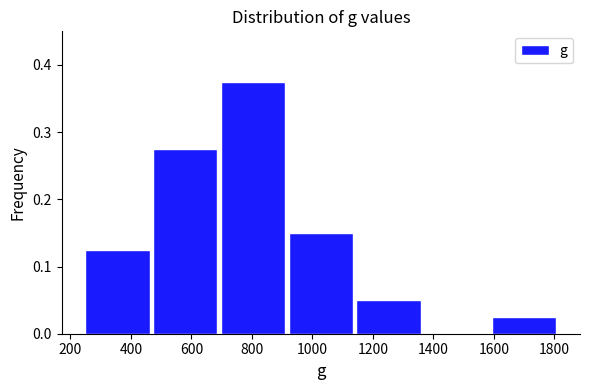

Reading left to right, list every bar in this chart as the range it spans on the x-axis followed by its height. Neither the bar edges nor the heights are printed on the chart, so give them approximately, as read against the axes.

240 to 460: 0.13
460 to 700: 0.28
700 to 920: 0.38
920 to 1140: 0.15
1140 to 1360: 0.05
1360 to 1580: 0
1580 to 1820: 0.03